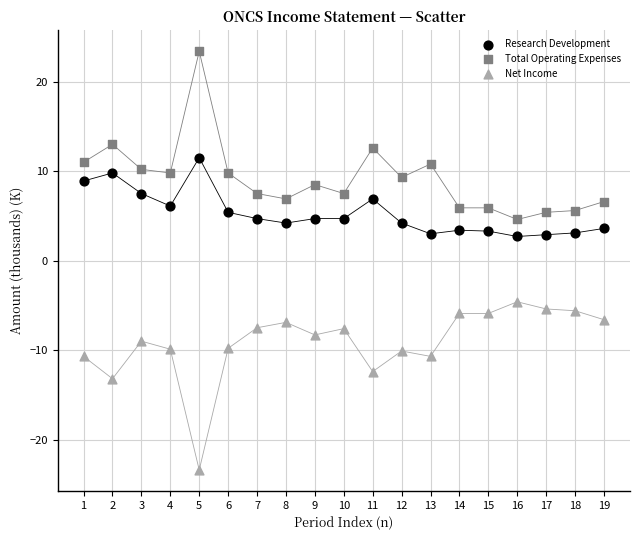

What is the X range (max minus min) for the scatter plot?

18.0